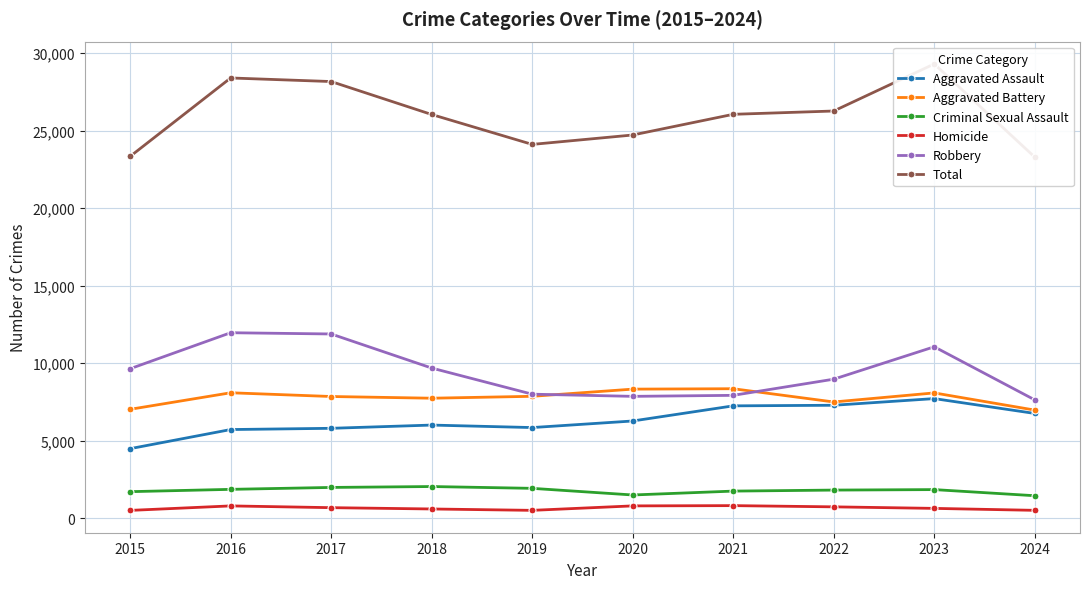

True or false: Robbery and Homicide intersect in this chart.

False